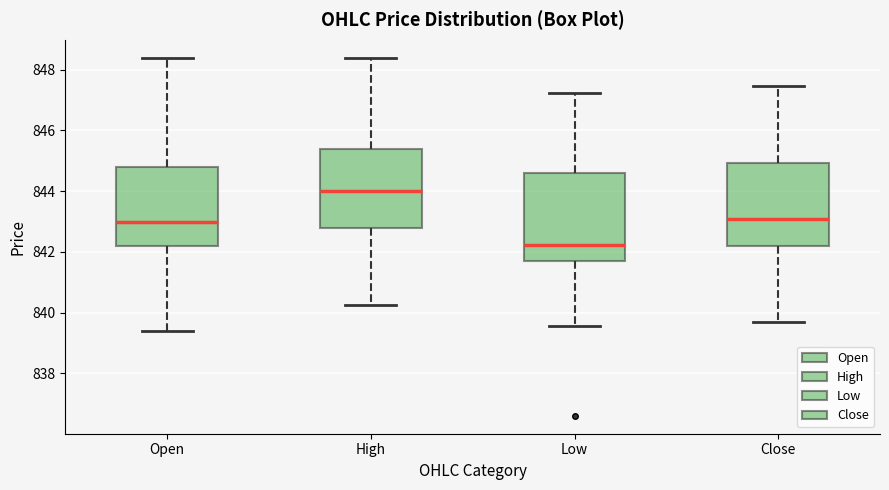

Reading left to right, transcribe this box plot: for each box, give where its median line is, the range the box spans, and where its two whiskers end, as read against the y-axis. The values are not printed on the chart, so give them approximately, as read against the axis.

Open: median 843.0, box 842.2 to 844.8, whiskers 839.4 to 848.4
High: median 844.0, box 842.8 to 845.4, whiskers 840.2 to 848.4
Low: median 842.2, box 841.6 to 844.6, whiskers 839.6 to 847.2
Close: median 843.2, box 842.2 to 845.0, whiskers 839.8 to 847.4